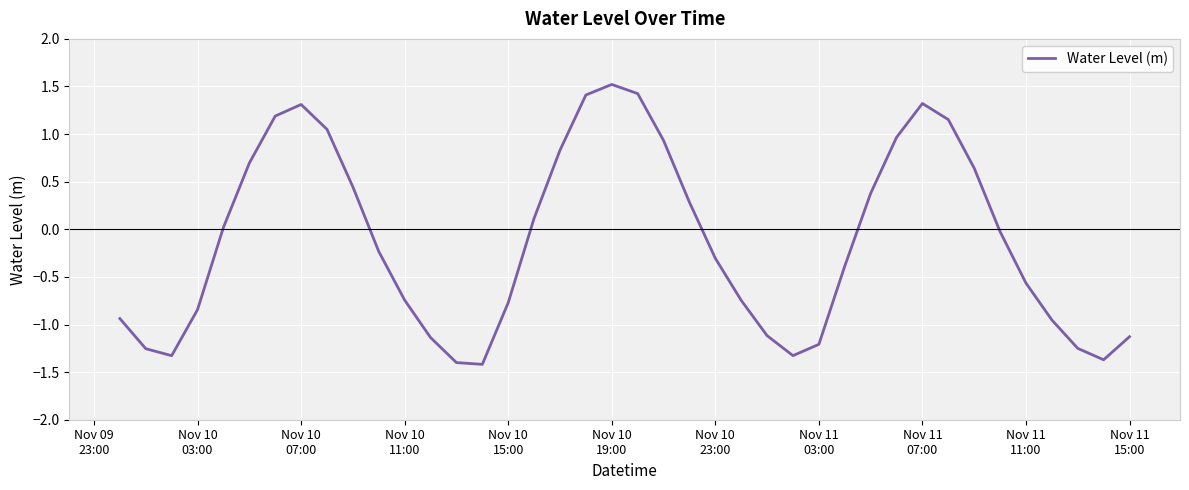

Does the chart have visible grid lines?

Yes